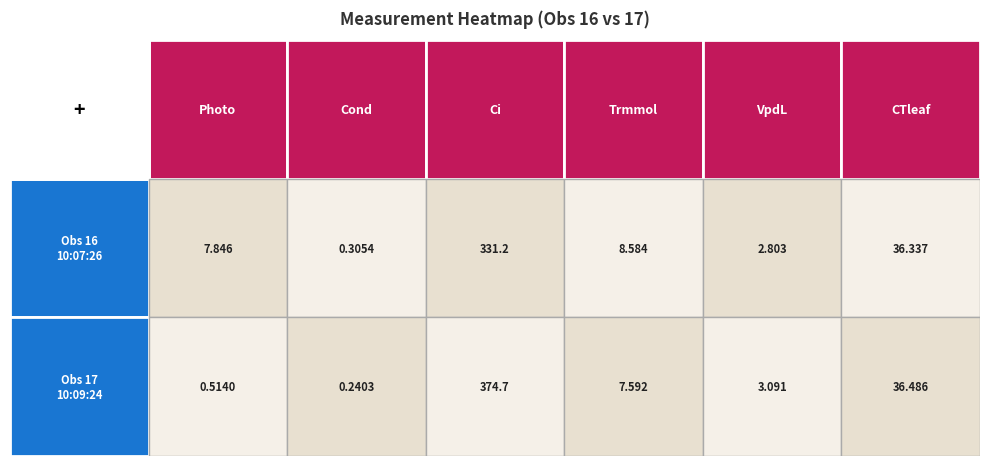

What is the sum of the VpdL values at 0 and 1?

5.9